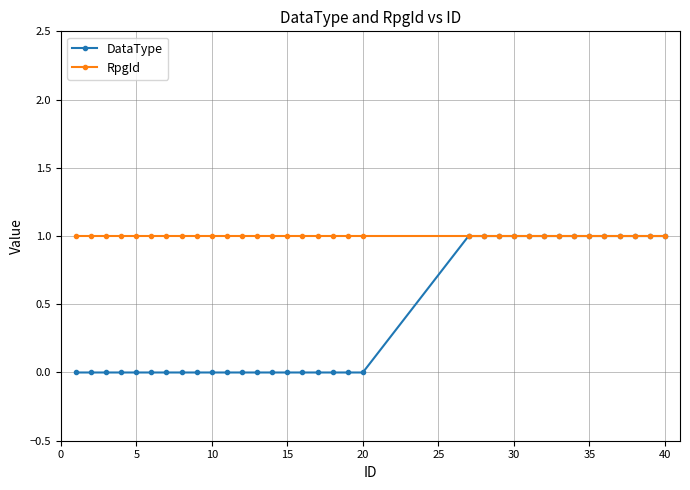

Rank the series by their average value, from highest to lowest.

RpgId, DataType